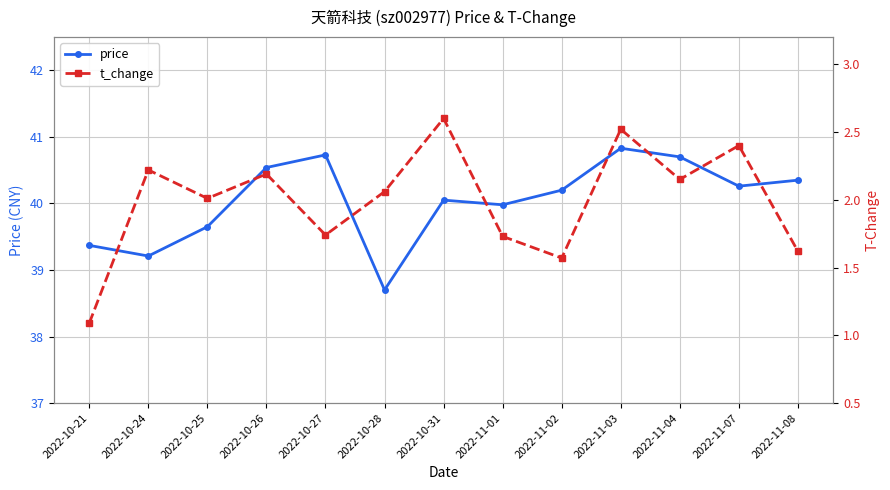

Reading left to right, list all the values displayed in this chart.

price: 39.4	39.2	39.6	40.5	40.7	38.7	40.0	40.0	40.2	40.8	40.7	40.3	40.4
t_change: 1.1	2.2	2.0	2.2	1.7	2.1	2.6	1.7	1.6	2.5	2.1	2.4	1.6